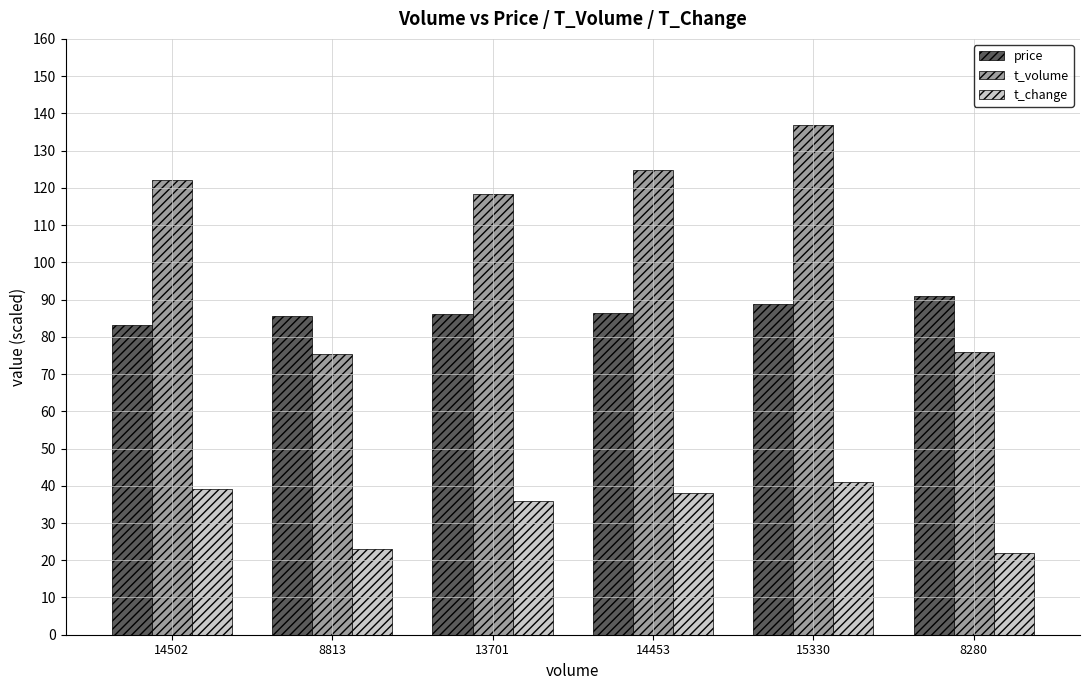

How many categories are shown in the chart?

6